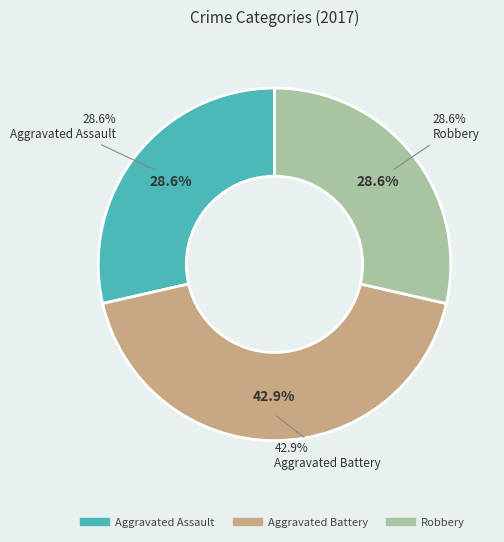

The Aggravated Battery slice represents 43% of the pie. True or false?

True